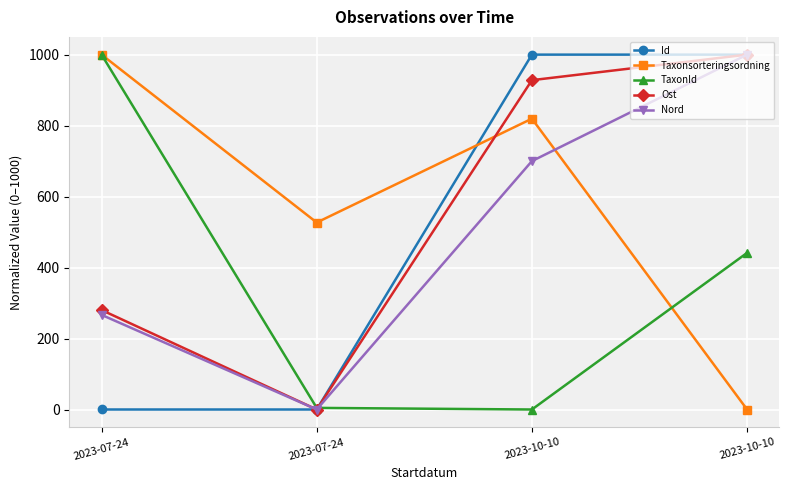

True or false: Ost and Nord cross at least once.

False